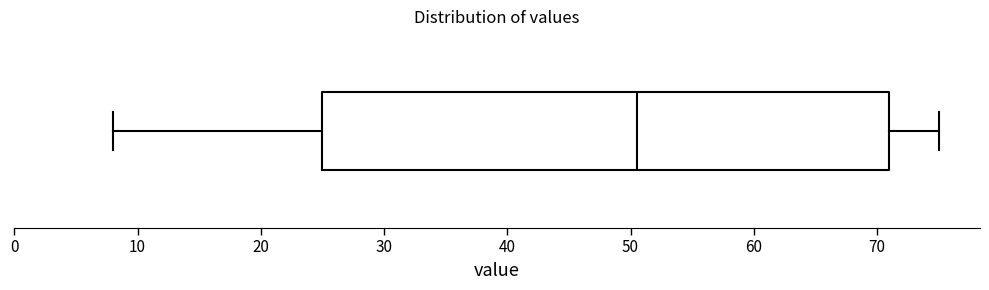

Transcribe this box plot: give where the median line is, the range the box spans, and where the two whiskers end, as read against the x-axis. The values are not printed on the chart, so give them approximately, as read against the axis.

median 51, box 25 to 71, whiskers 8 to 75